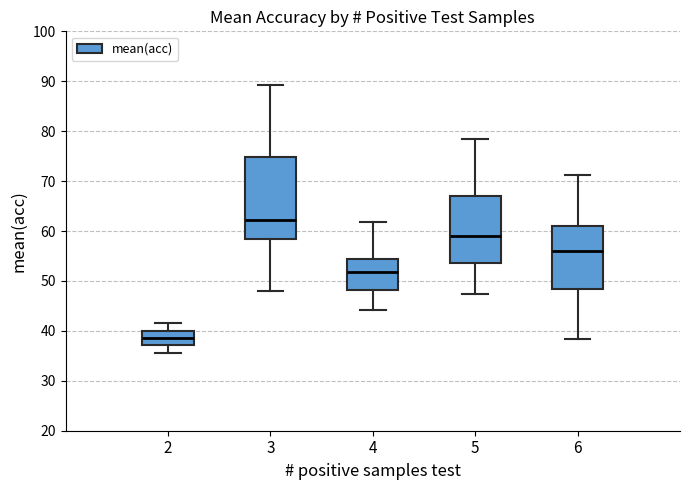

Which box's median line is the highest?

3